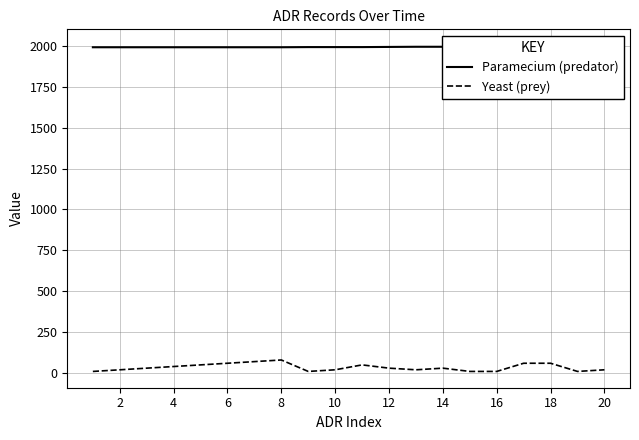

At which category is the sum across all series the highest?

8